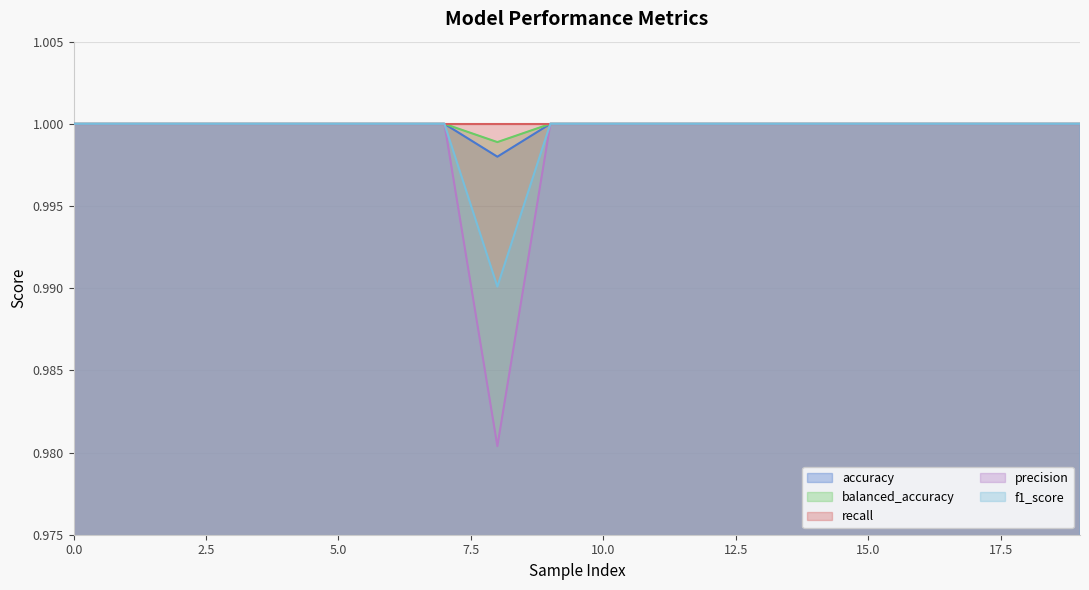

At how many categories does at least one series exceed 0?

20